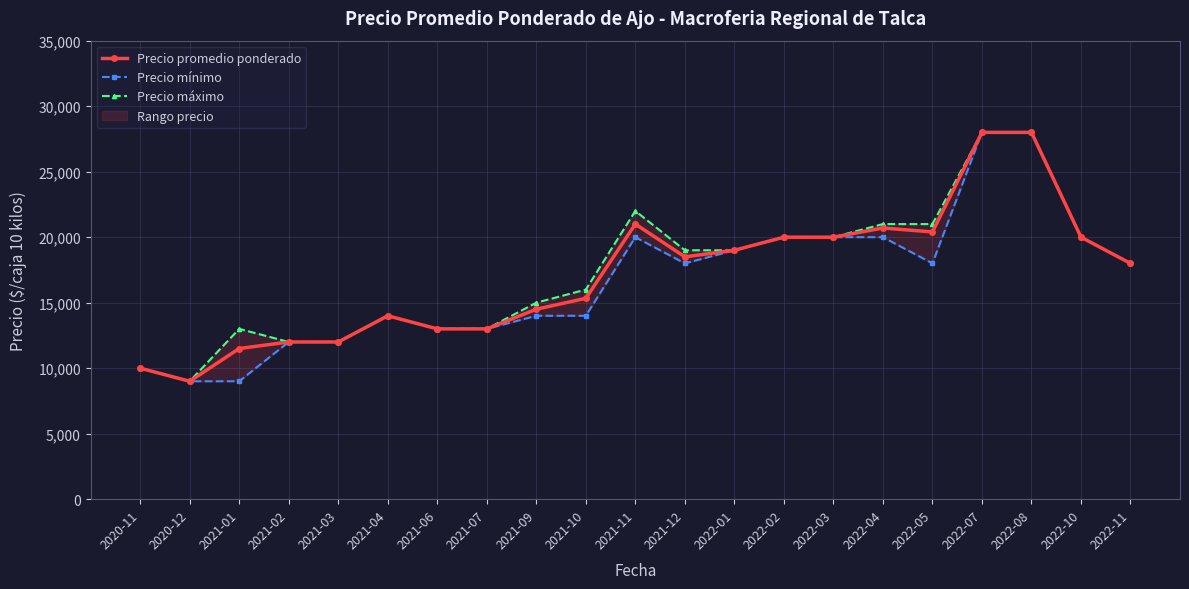

Reading left to right, list all the values displayed in this chart.

Precio promedio ponderado: 10000	9000	11500	12000	12000	14000	13000	13000	14500	15333	21000	18500	19000	20000	20000	20700	20400	28000	28000	20000	18000
Precio mínimo: 10000	9000	9000	12000	12000	14000	13000	13000	14000	14000	20000	18000	19000	20000	20000	20000	18000	28000	28000	20000	18000
Precio máximo: 10000	9000	13000	12000	12000	14000	13000	13000	15000	16000	22000	19000	19000	20000	20000	21000	21000	28000	28000	20000	18000